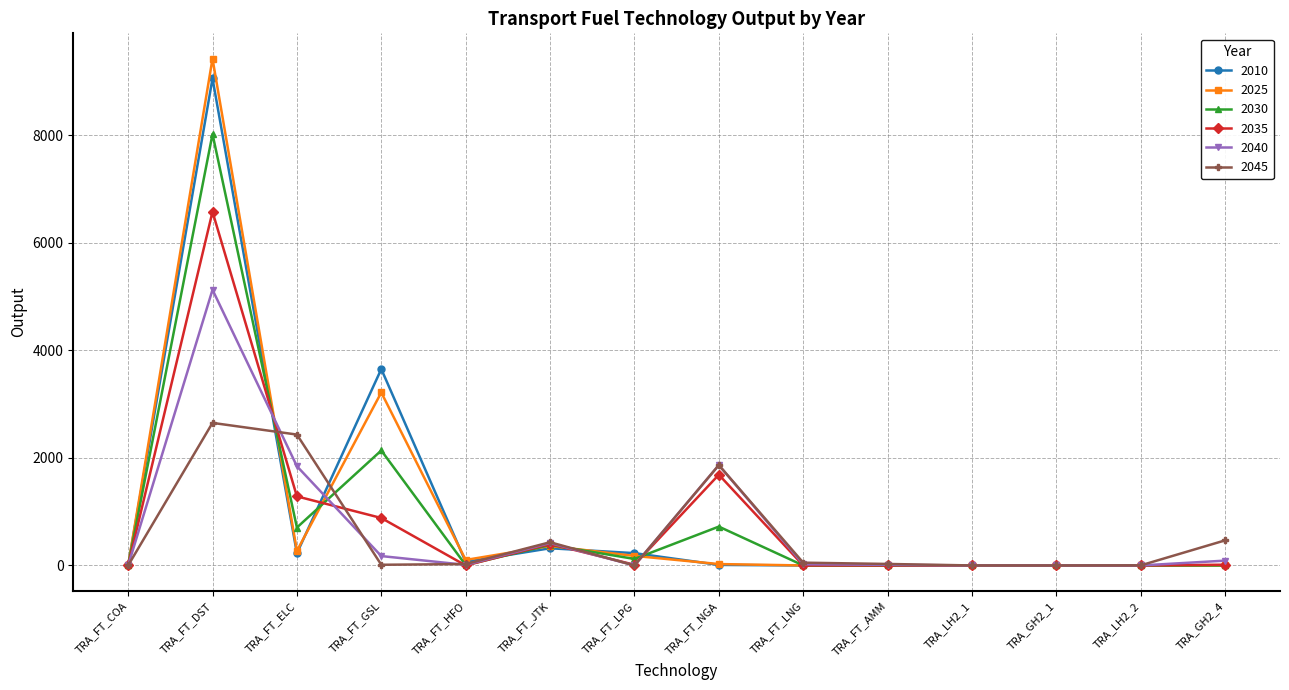

What is the sum of all 2010 values?

13556.9